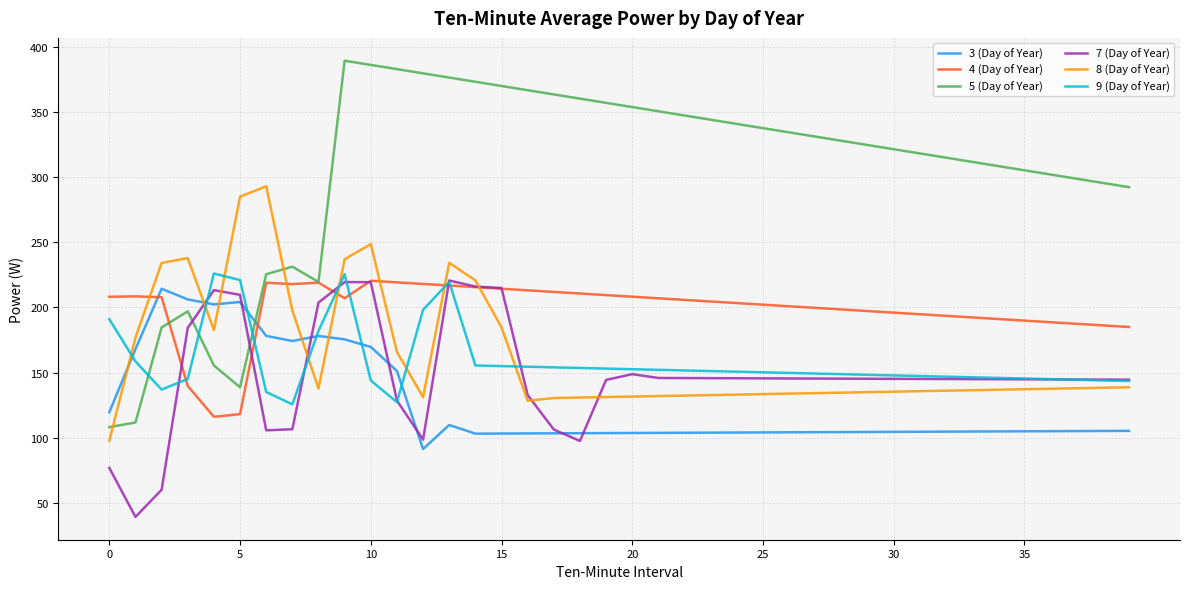

What is the minimum value for 9 (Day of Year)?

125.6